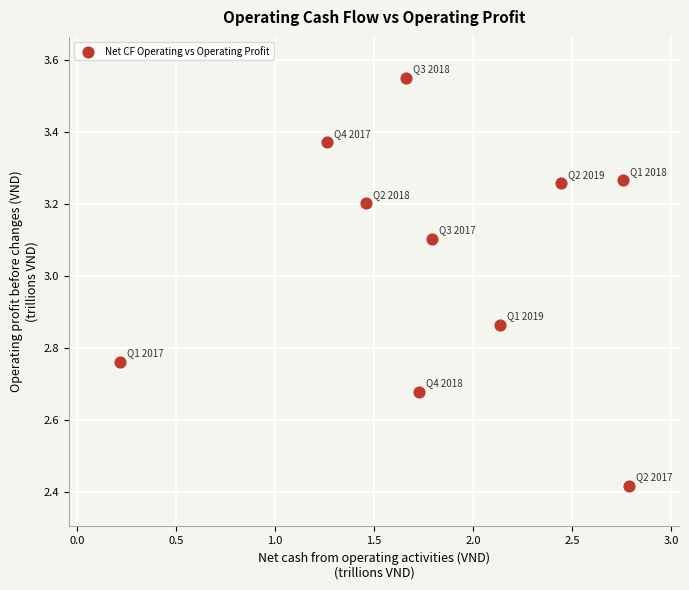

What is the range of Y values (max minus min)?

1.1